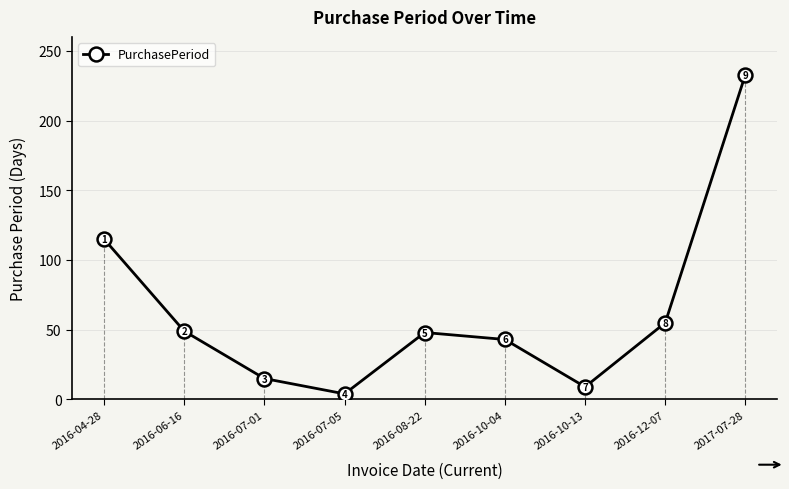

What is the change in value from 2016-10-04 to 2016-10-13?

-34